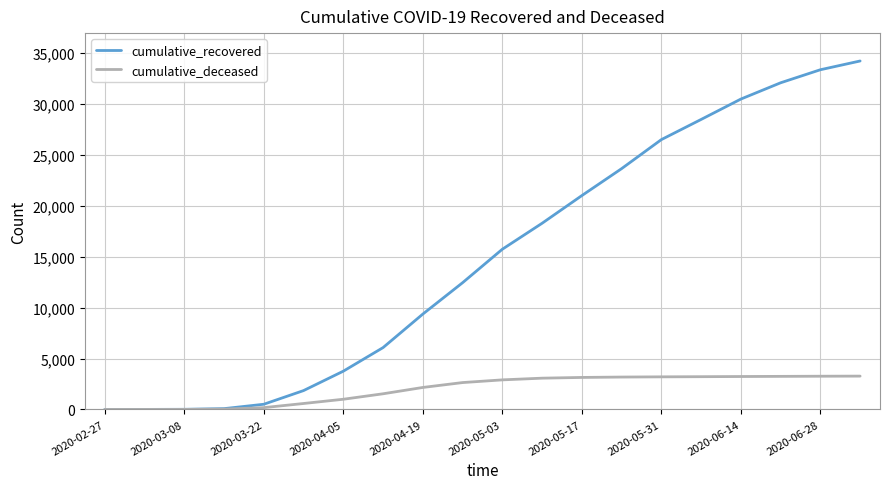

What is the maximum value shown in the chart?

34211